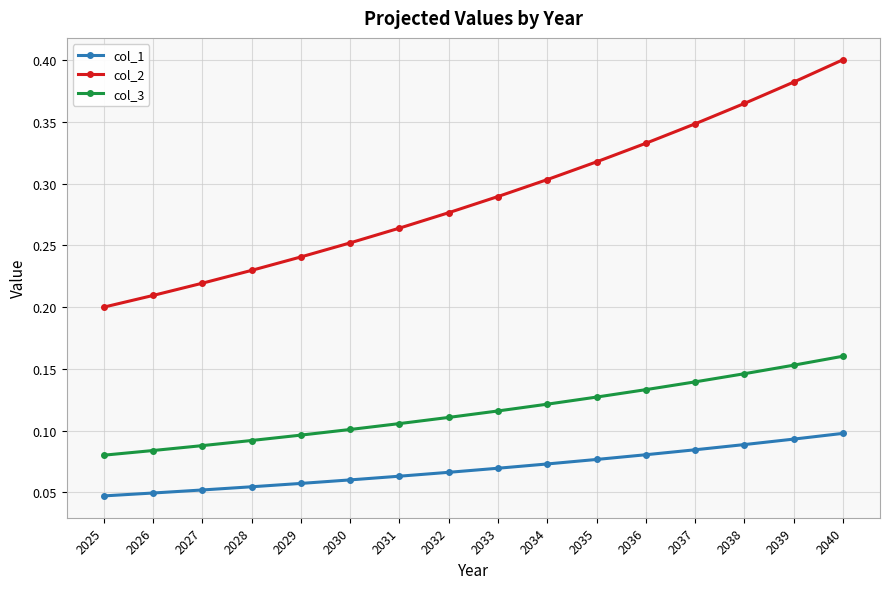

True or false: col_1 has a value of 0.1 at 2032.

True